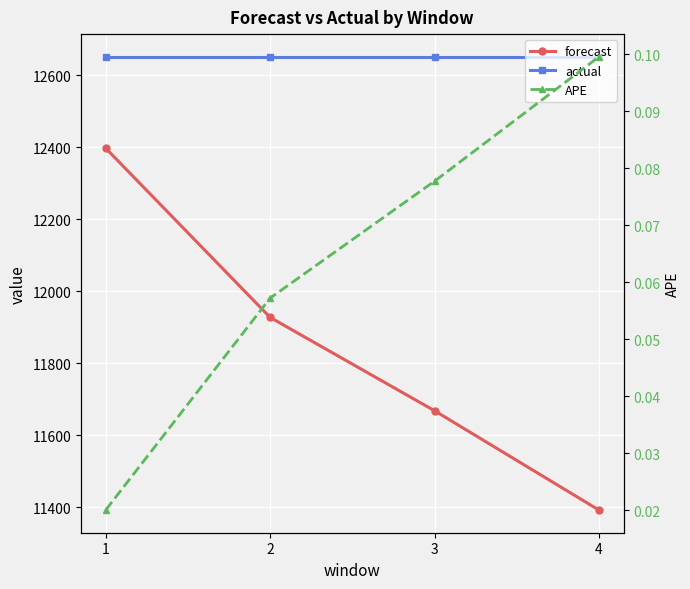

Reading right to left, transcribe all the data shown in this chart.

forecast: 4=11391.8	3=11667.7	2=11927.0	1=12397.0
actual: 4=12651.0	3=12651.0	2=12651.0	1=12651.0
APE: 4=0.1	3=0.1	2=0.1	1=0.0